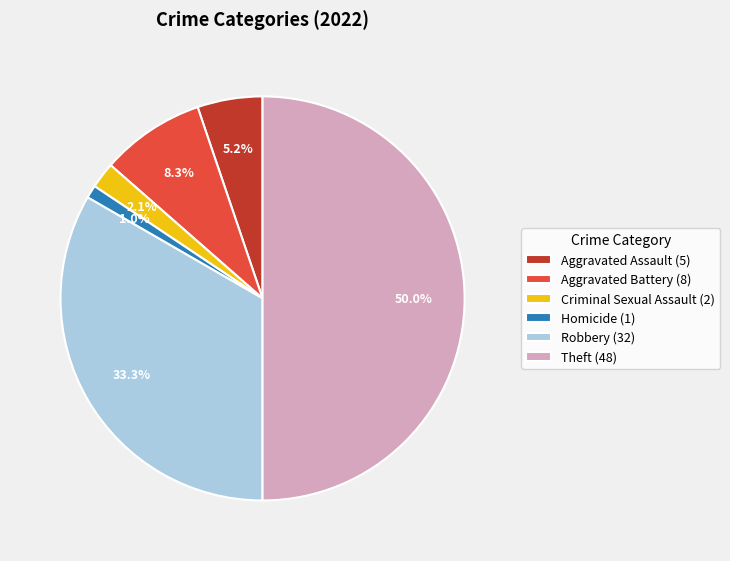

Which has a higher value, Aggravated Battery (8) or Aggravated Assault (5)?

Aggravated Battery (8)